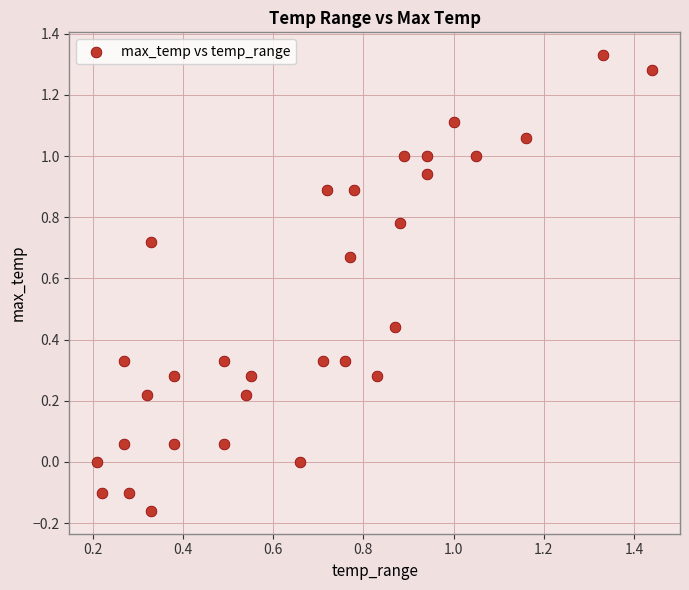

What is the range of Y values (max minus min)?

1.5